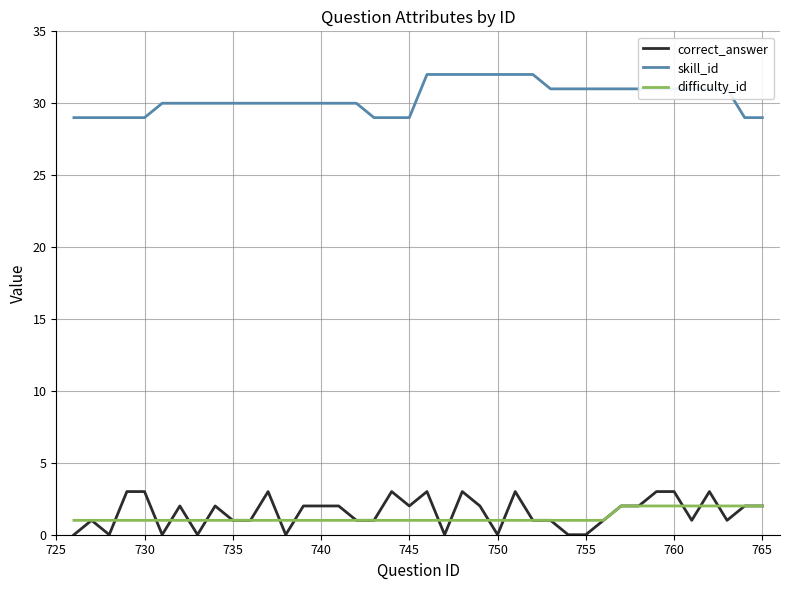

Which series has the largest total across all categories?

skill_id